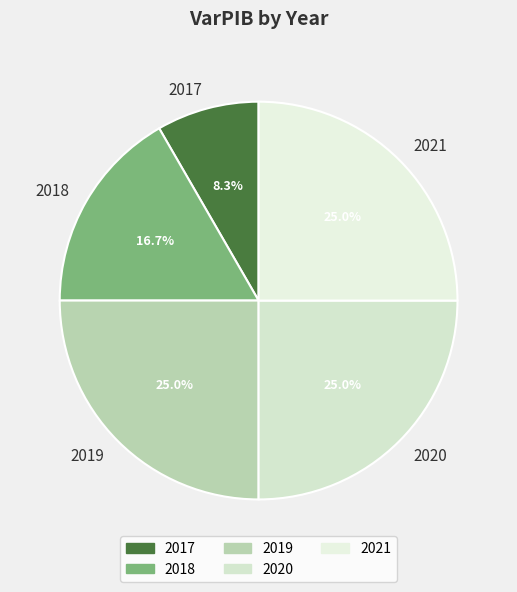

Is 2021 the majority of the pie?

No